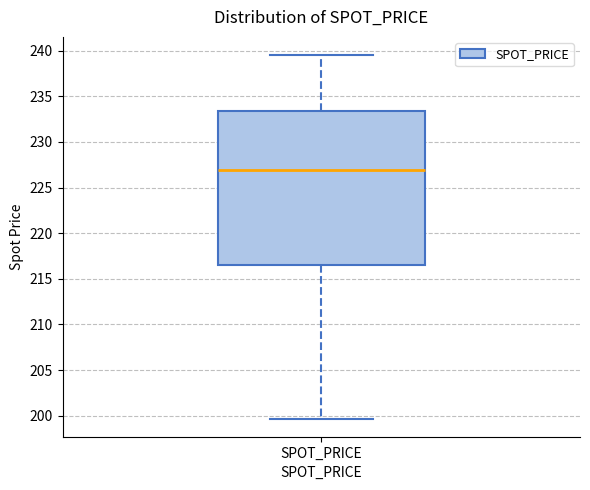

Transcribe this box plot: give where the median line is, the range the box spans, and where the two whiskers end, as read against the y-axis. The values are not printed on the chart, so give them approximately, as read against the axis.

median 227.0, box 216.5 to 233.5, whiskers 199.5 to 239.5